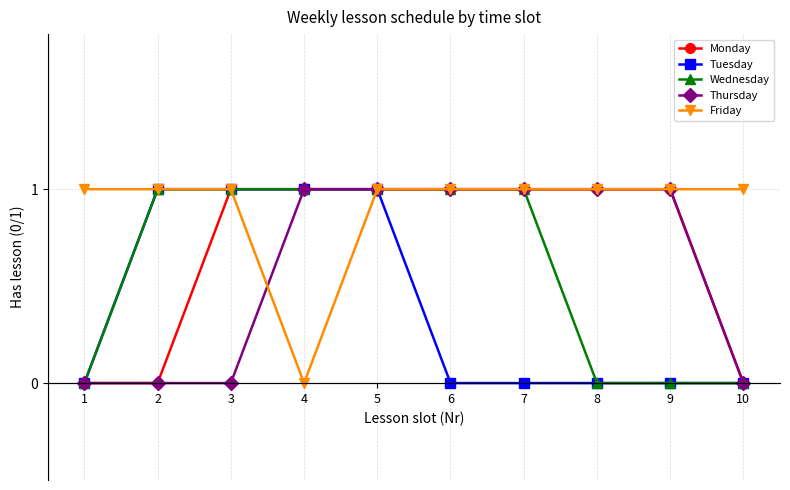

True or false: Wednesday has a value of 0 at 1.

True